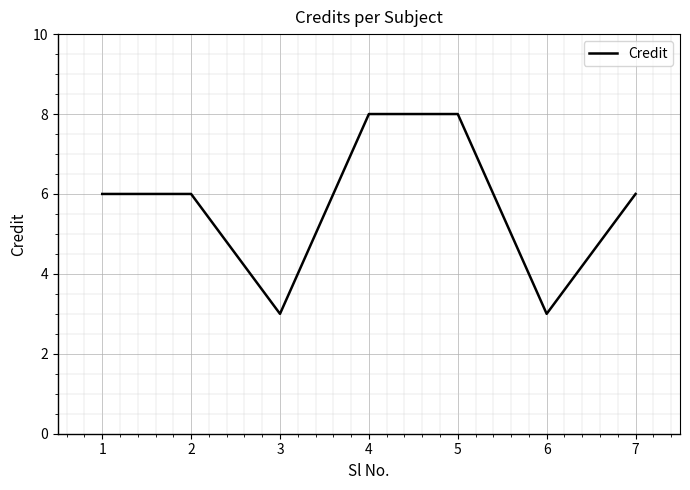

What is the greatest value displayed?

8